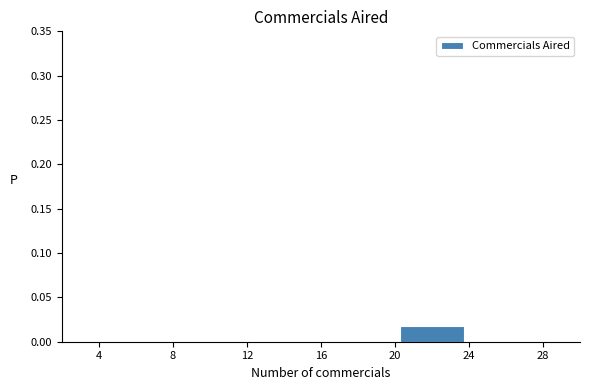

Reading left to right, list every bar in this chart as the range it spans on the x-axis followed by its height. The values are not printed on the chart, so give them approximately, as read against the axis.

4 to 8: 0
8 to 12: 0
12 to 16: 0
16 to 20: 0
20 to 24: 0.02
24 to 28: 0